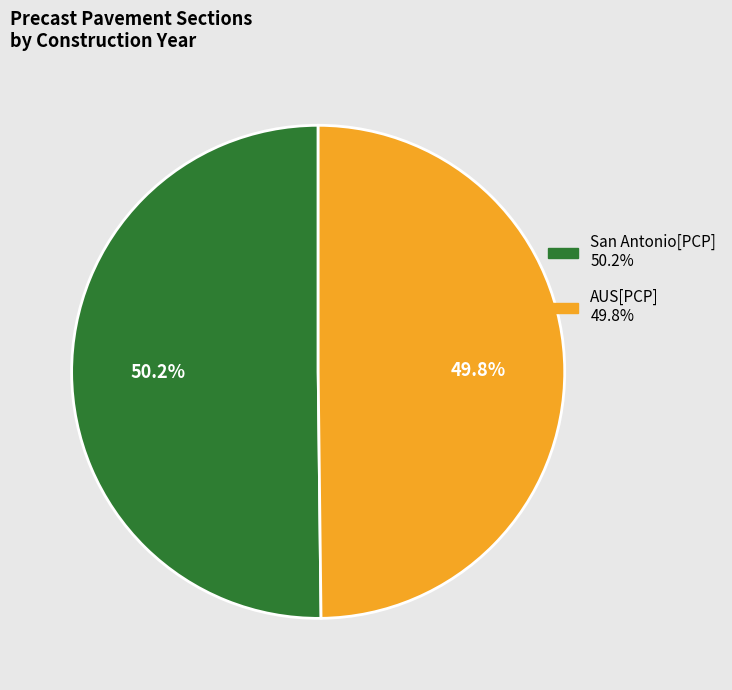

Combined, what portion of the pie is AUS[PCP] and San Antonio[PCP]?

100.0%